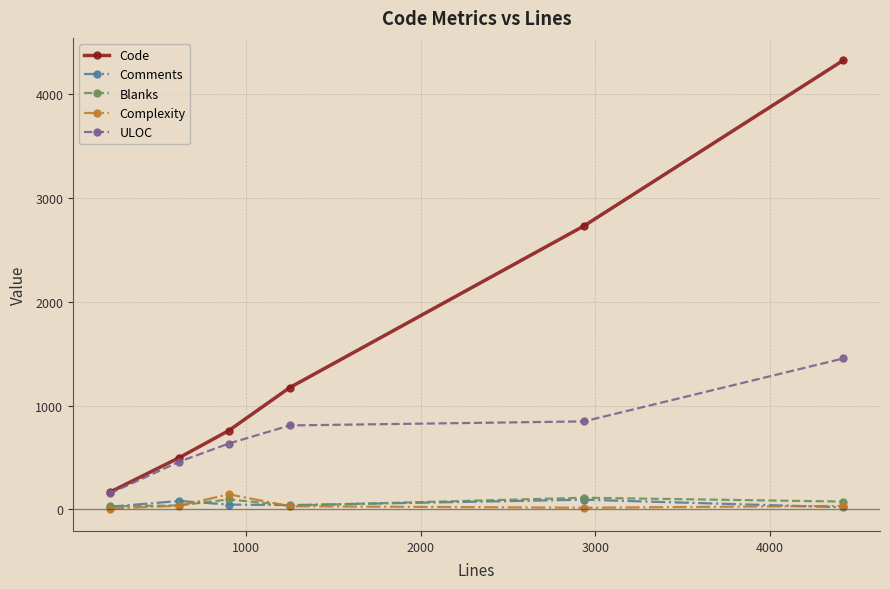

True or false: Comments and ULOC intersect in this chart.

False